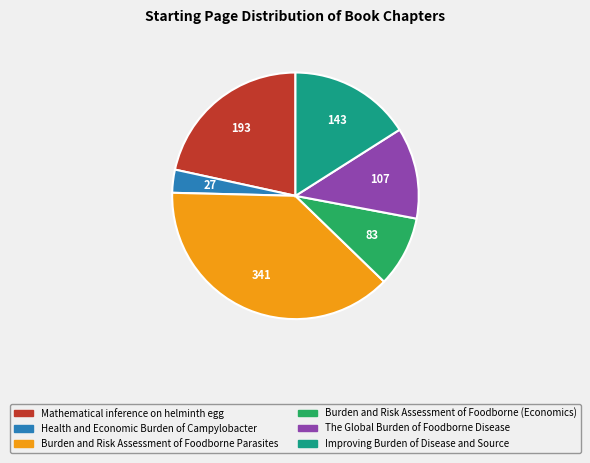

True or false: Burden and Risk Assessment of Foodborne Parasites accounts for 38% of the total.

True